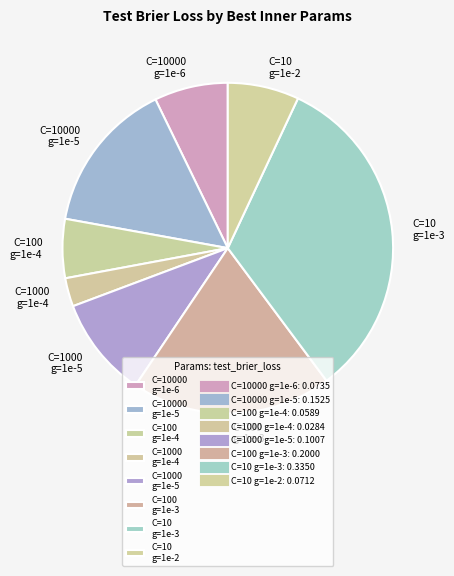

Is the sum of C=10 g=1e-2 and C=1000 g=1e-5 greater than half?

No